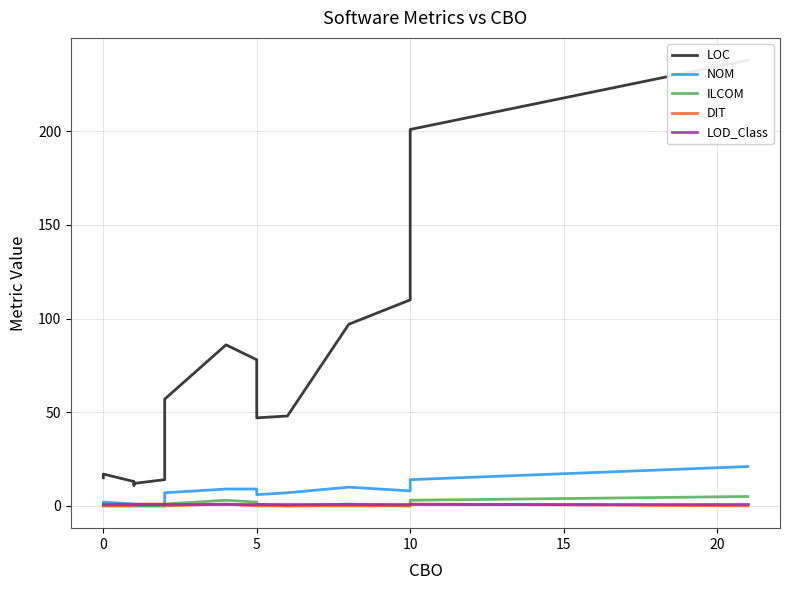

What is the difference between the second highest and minimum values in the NOM series?

14